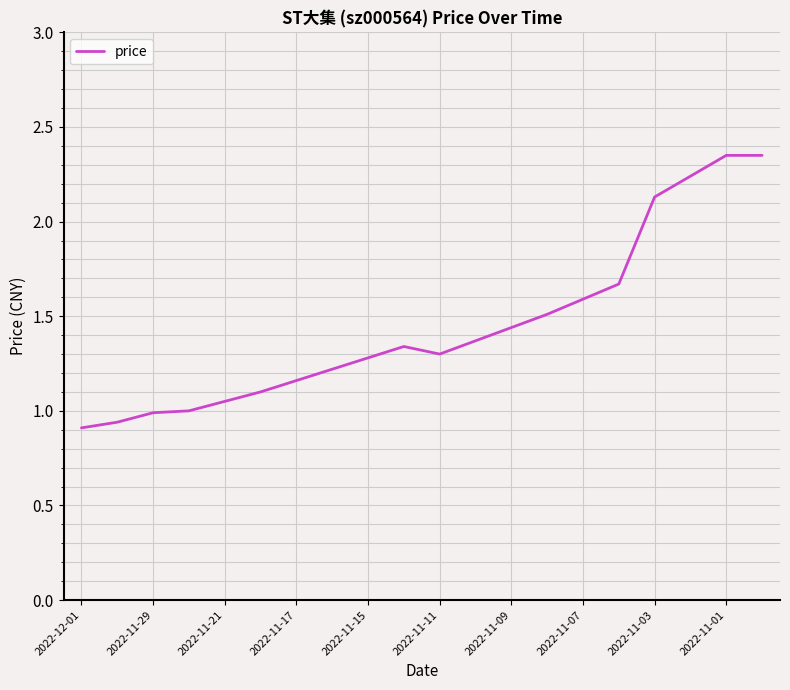

Count the number of data series in this chart.

1